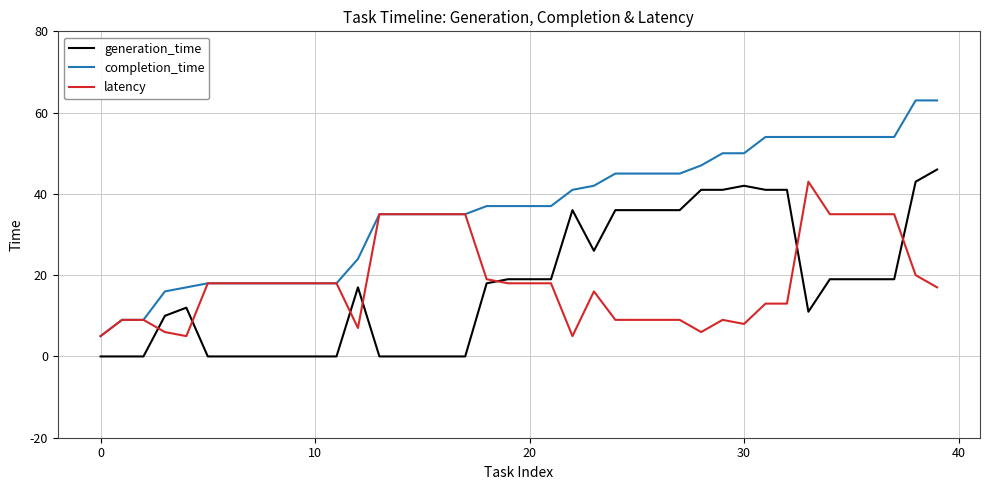

Which series has the widest spread of values?

completion_time